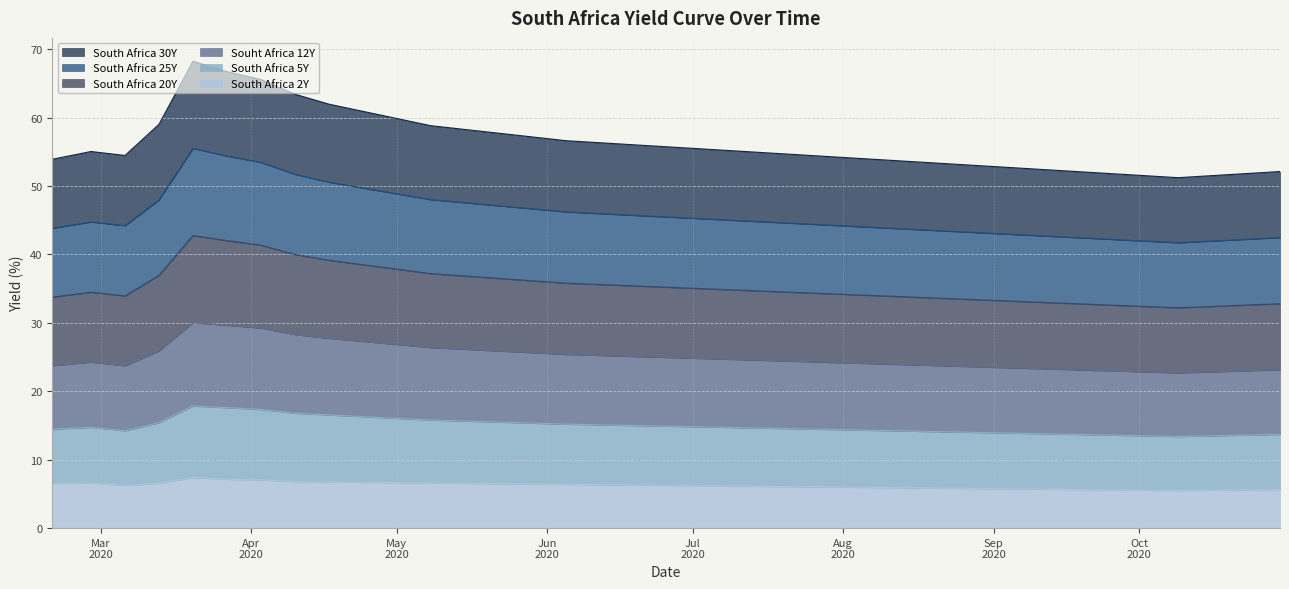

Read the South Africa 2Y value at 2020-04-10.

6.8